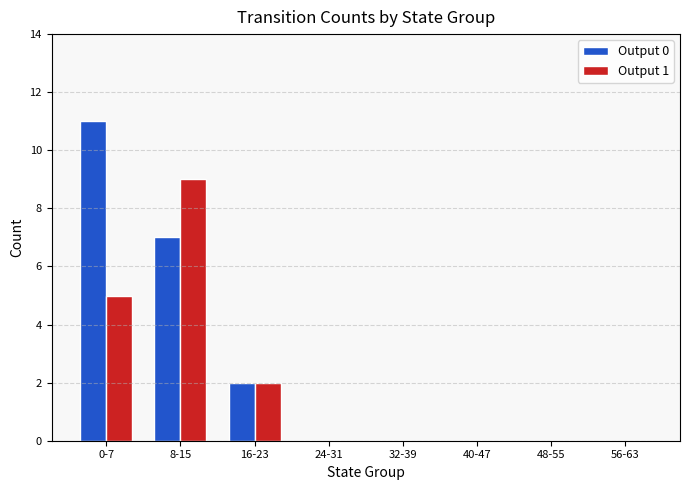

True or false: Output 1 has a value of 9 at 8-15.

True